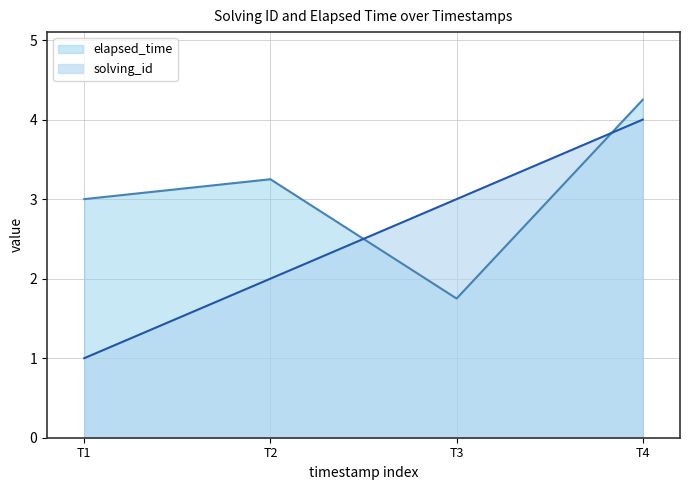

How many intersections are there between solving_id and elapsed_time?

2